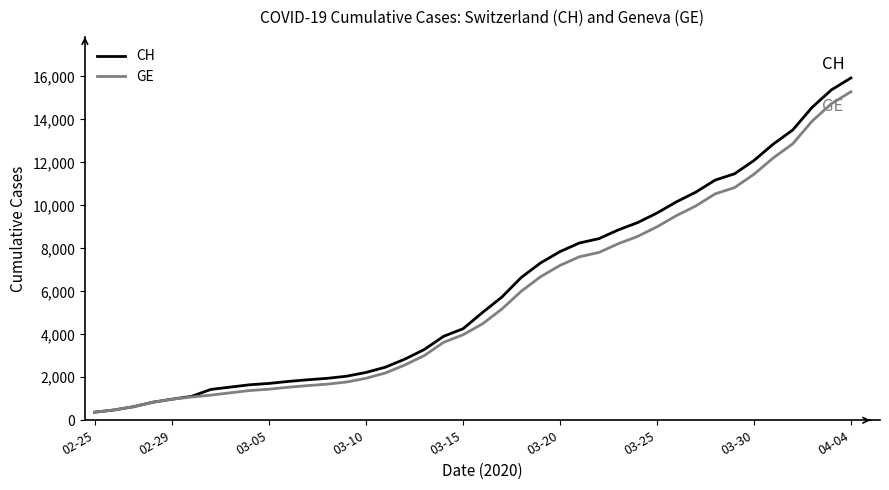

List the series in order of their overall mean, highest first.

CH, GE